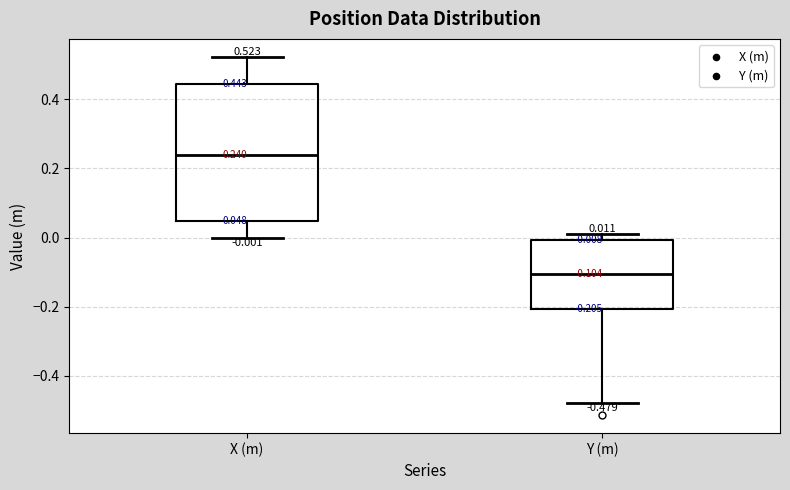

Comparing the boxes themselves (not the whiskers), which one is the tallest?

X (m)